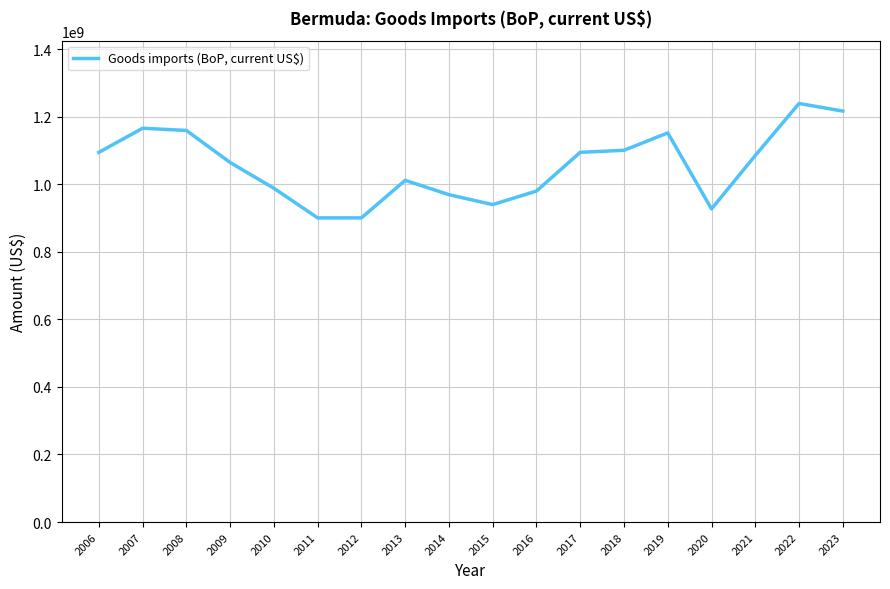

What is the smallest value displayed?

900357454.4